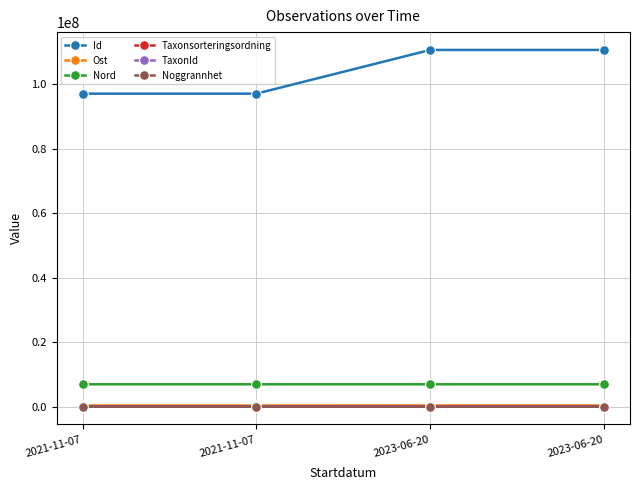

What is the difference between the Taxonsorteringsordning values at 2023-06-20 and 2023-06-20?

3497.0